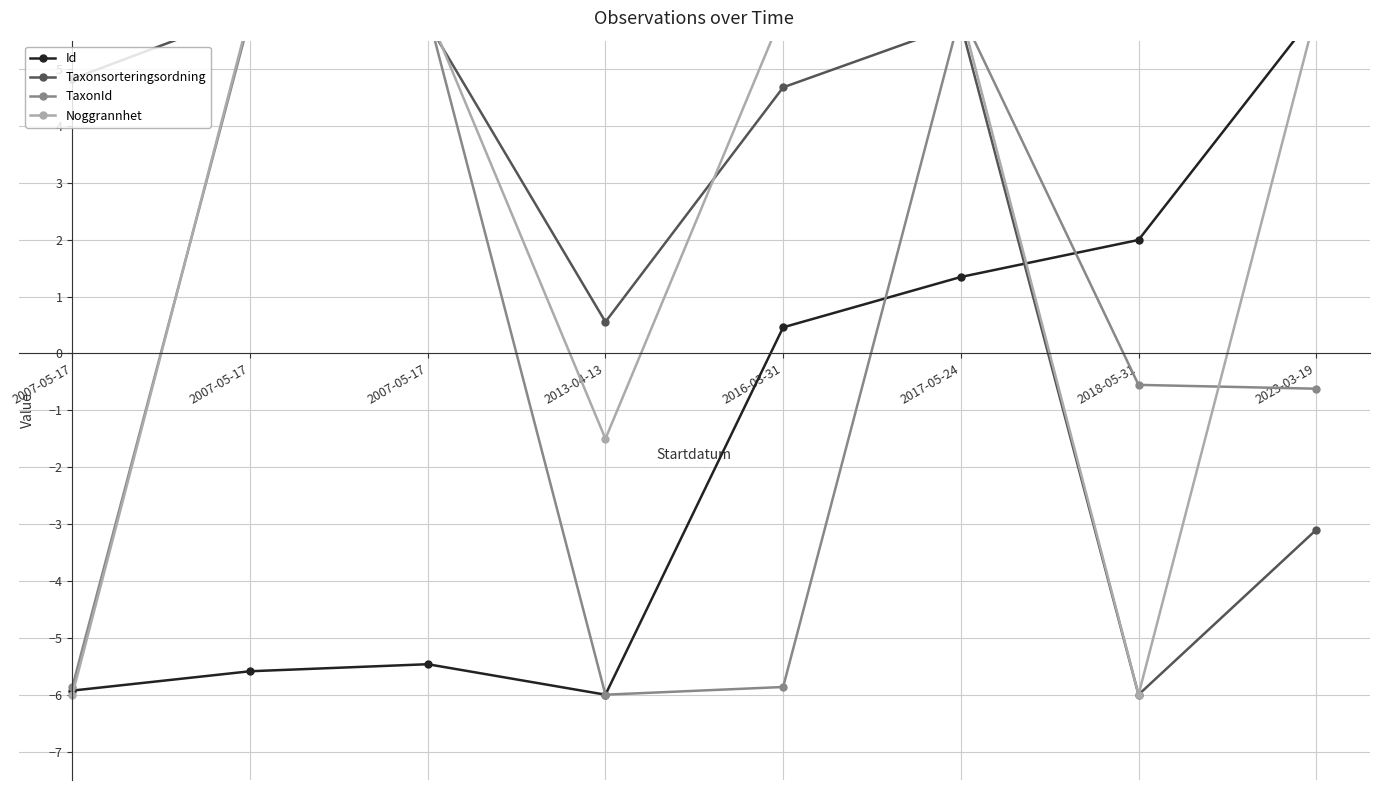

What is the maximum value shown in the chart?

6.0